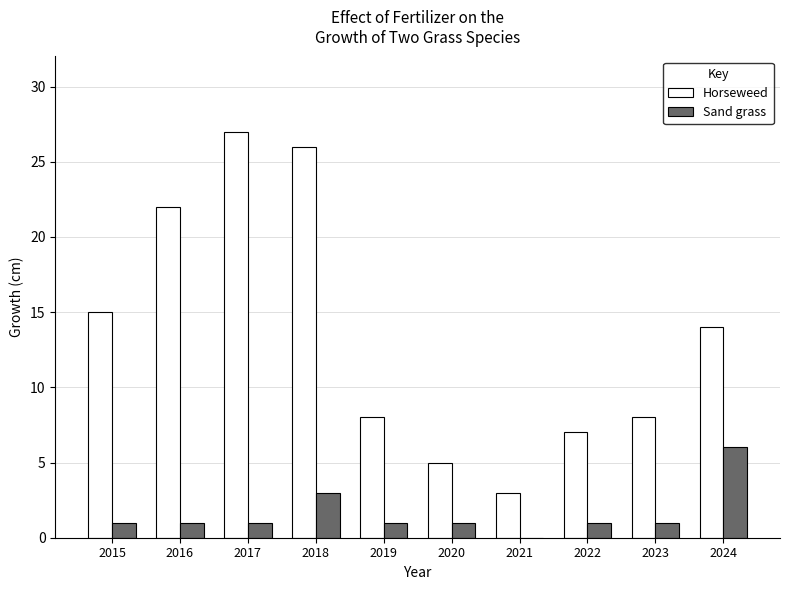

At which label does Horseweed first exceed 14?

2015